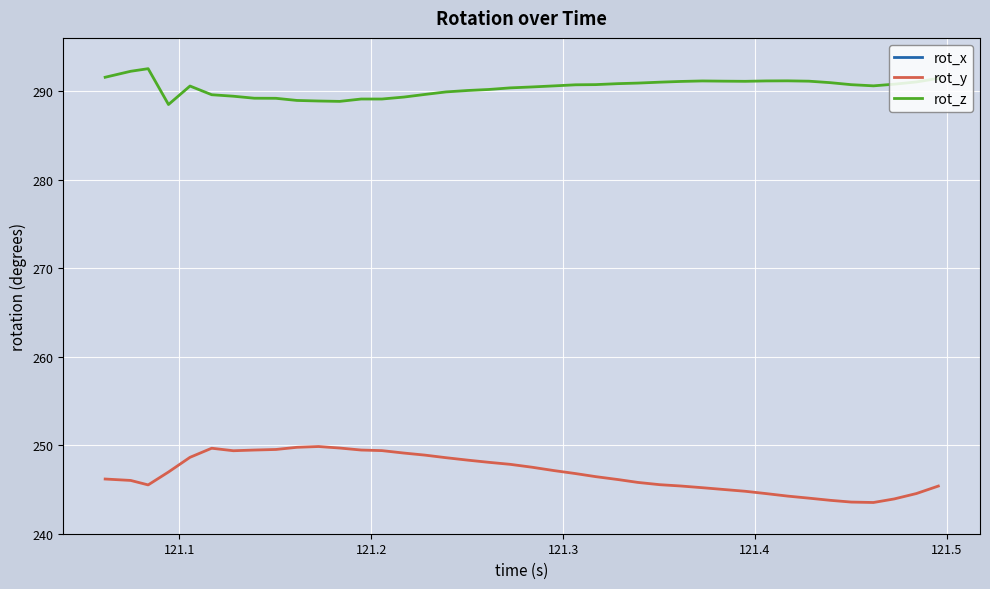

Count the number of categories in the chart.

40